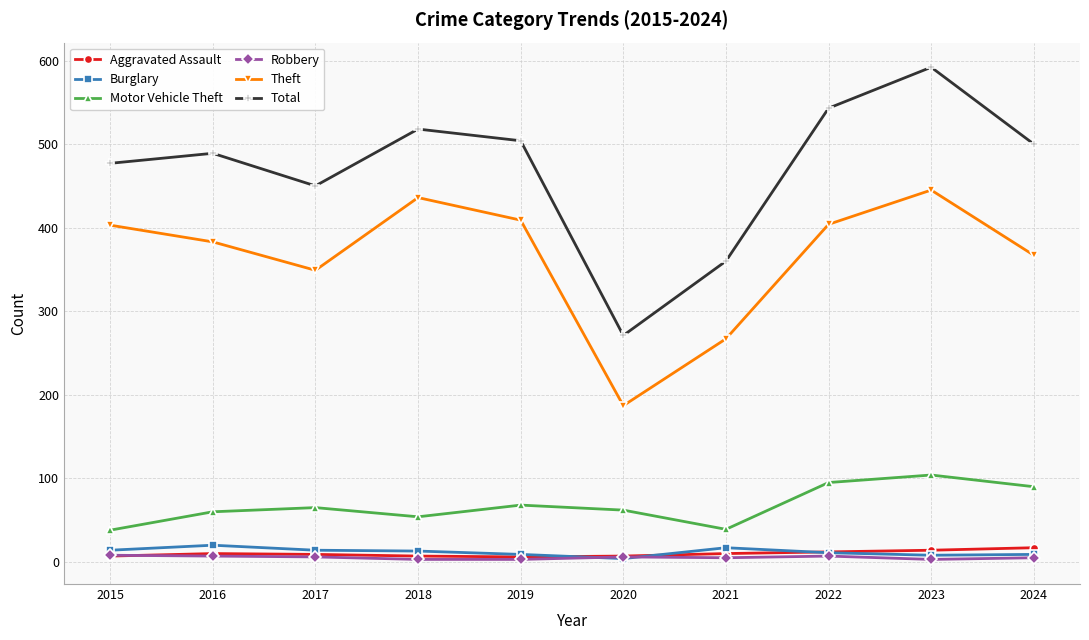

At which category does the chart reach its peak across all series?

2023